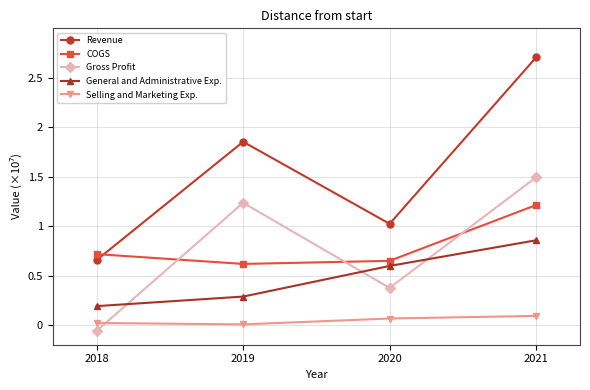

Rank the categories by COGS value from lowest to highest.

2019, 2020, 2018, 2021